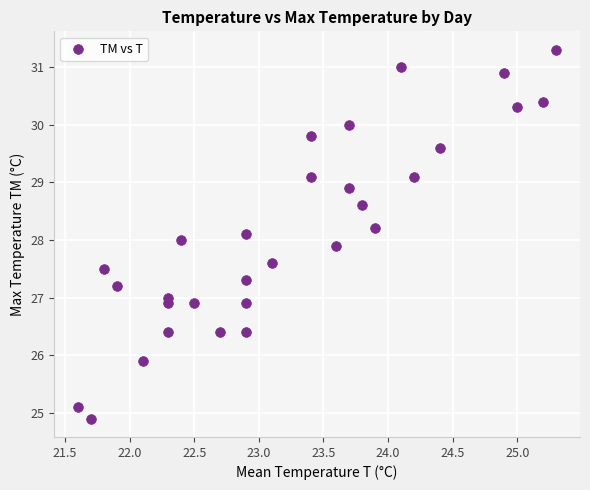

What is the range of X values (max minus min)?

3.7